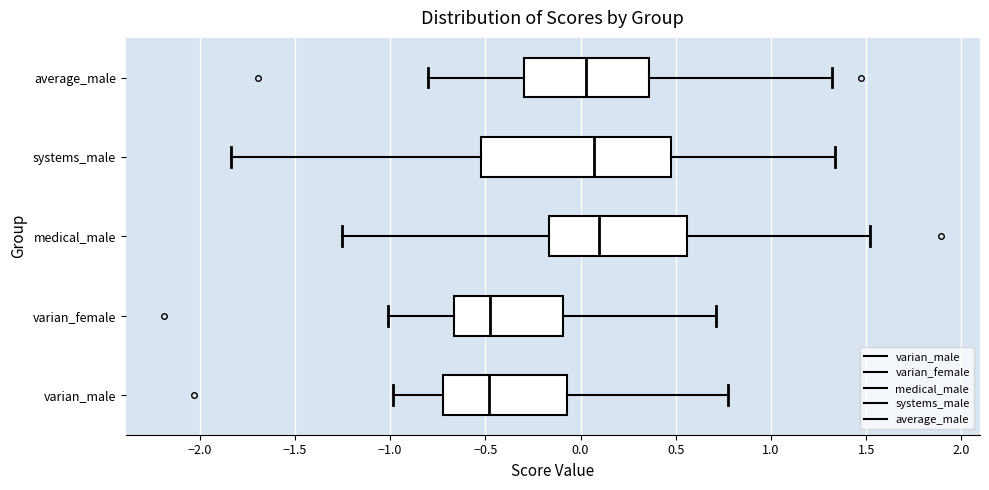

Where does the right whisker of the box for average_male end on the x-axis? The values are not printed on the chart, so give them approximately, as read against the axis.

1.30